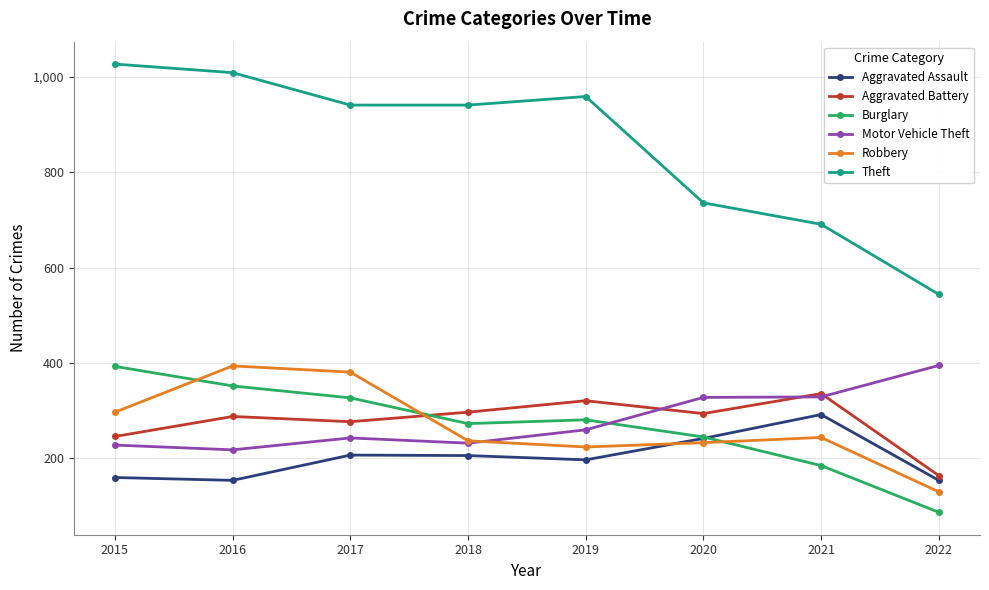

Does the chart have visible grid lines?

Yes